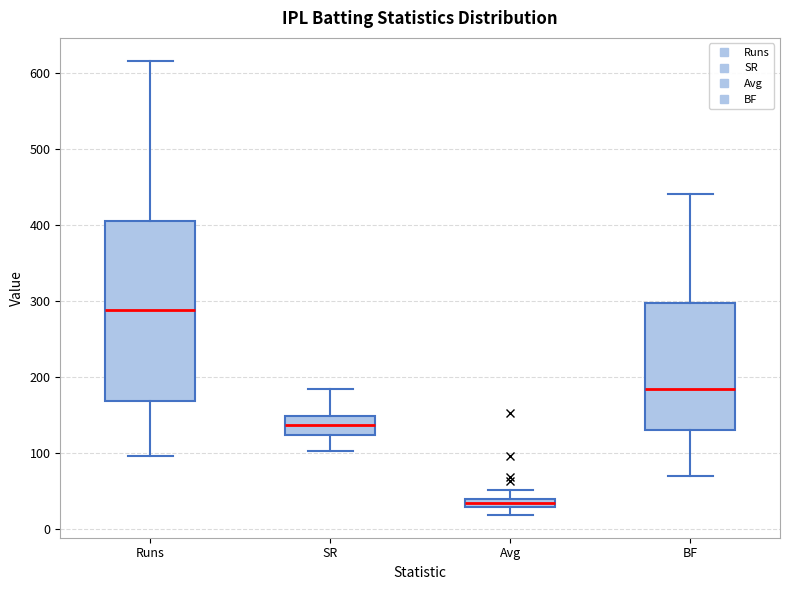

Comparing the boxes themselves (not the whiskers), which one is the tallest?

Runs